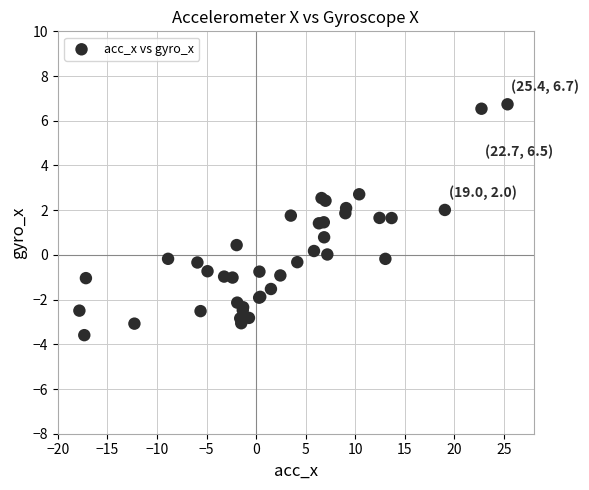

What Y value in the scatter plot is closest to 1?

0.8